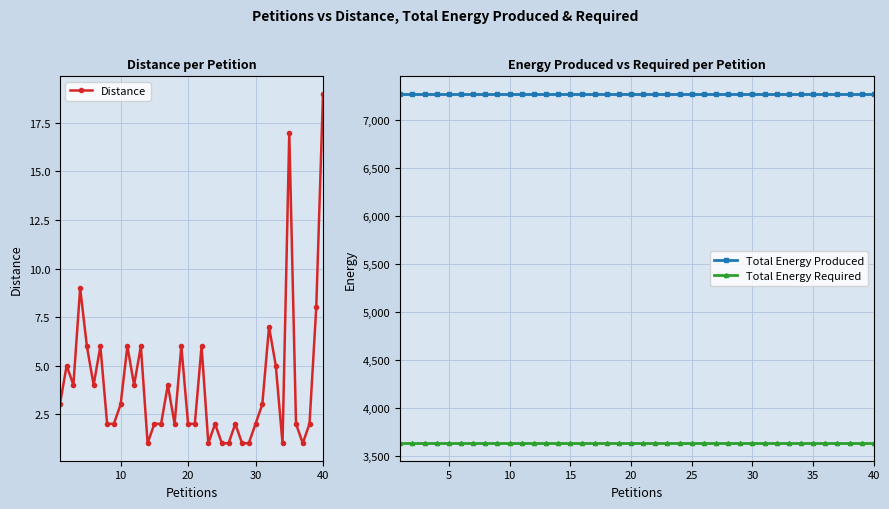

True or false: Total Energy Produced has more than 1 interior local peaks.

False